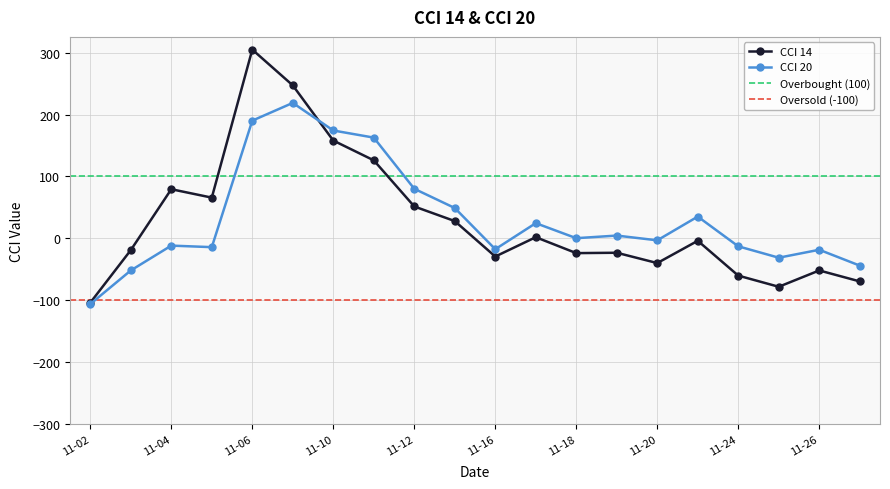

At which label does CCI 14 first exceed -4?

11-04